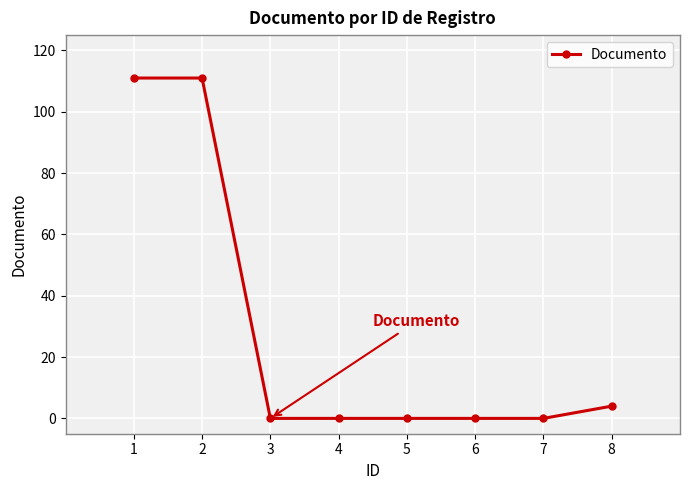

What is the difference between the second highest and second lowest values?

111